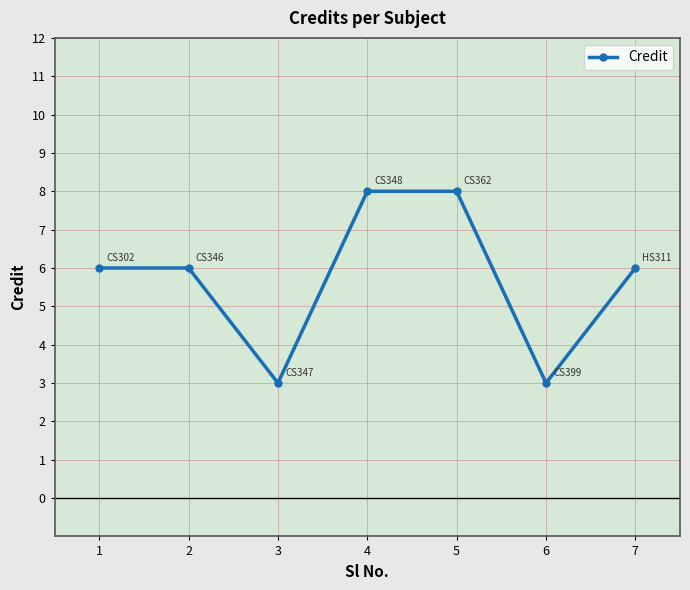

At which category does the data reach its first local valley?

3